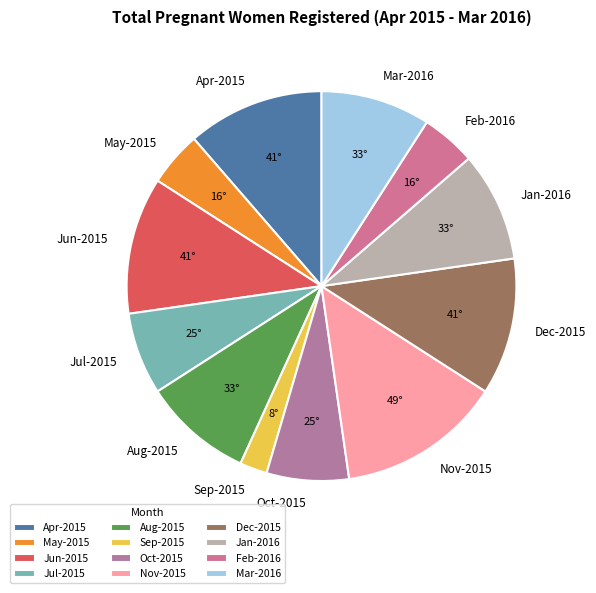

Which slice is the smallest?

Sep-2015